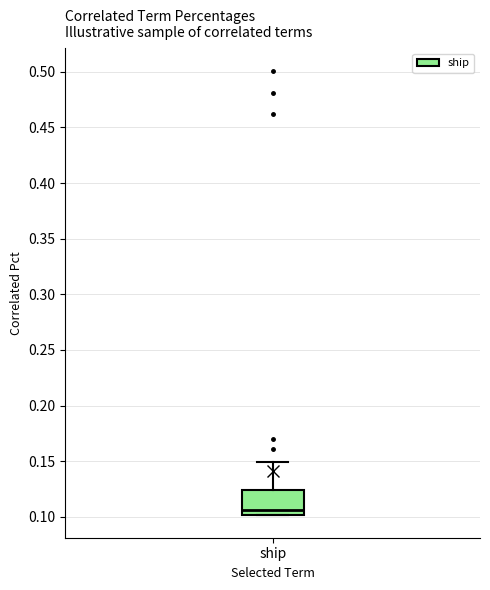

Where does the upper whisker of the box for ship end on the y-axis? The values are not printed on the chart, so give them approximately, as read against the axis.

0.150